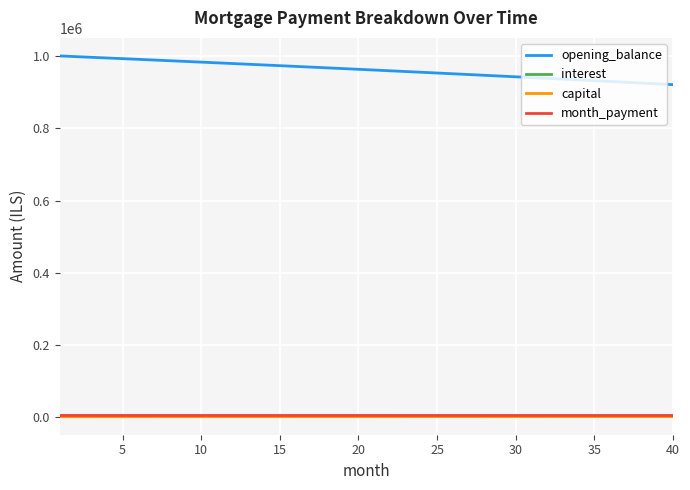

What is the greatest value displayed?

1000000.0